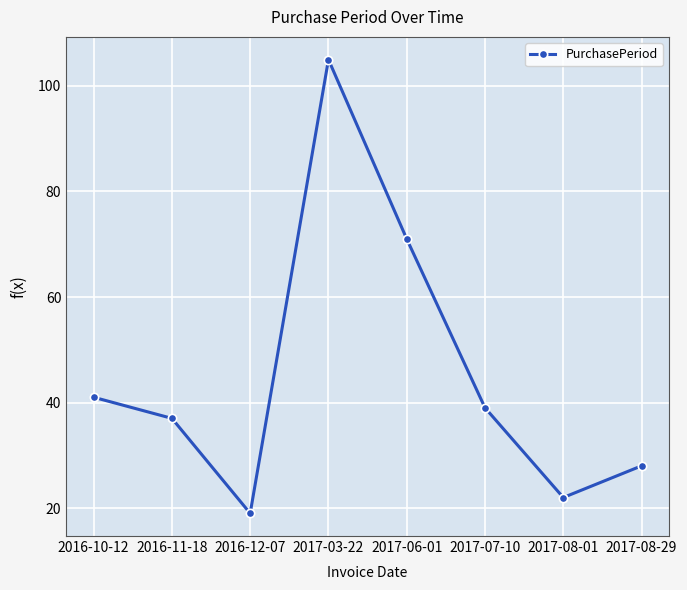

Does the chart have visible grid lines?

Yes